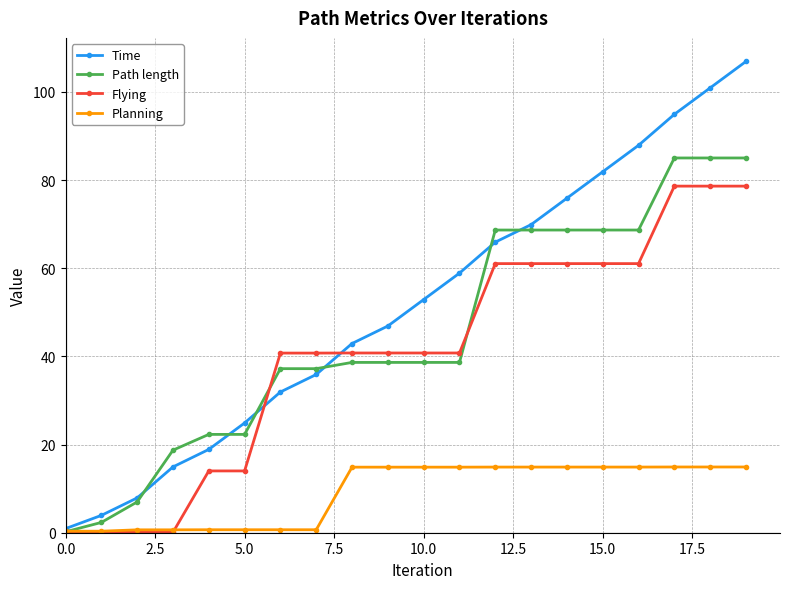

Which series has the largest total across all categories?

Time